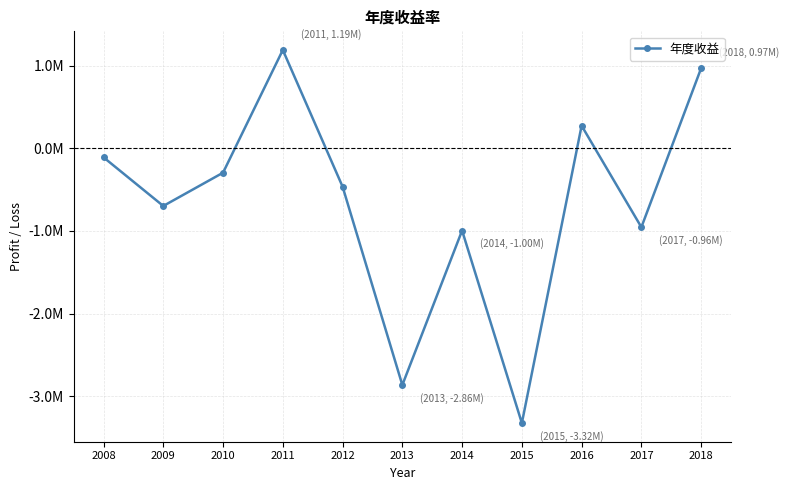

Is this an area chart (filled region under the line)?

No